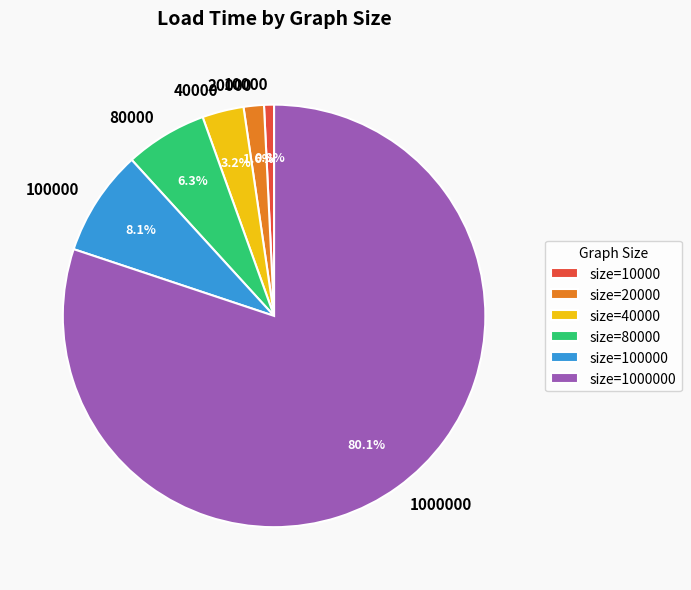

To the nearest percent, what is the combined percentage of 40000 and 80000?

9%